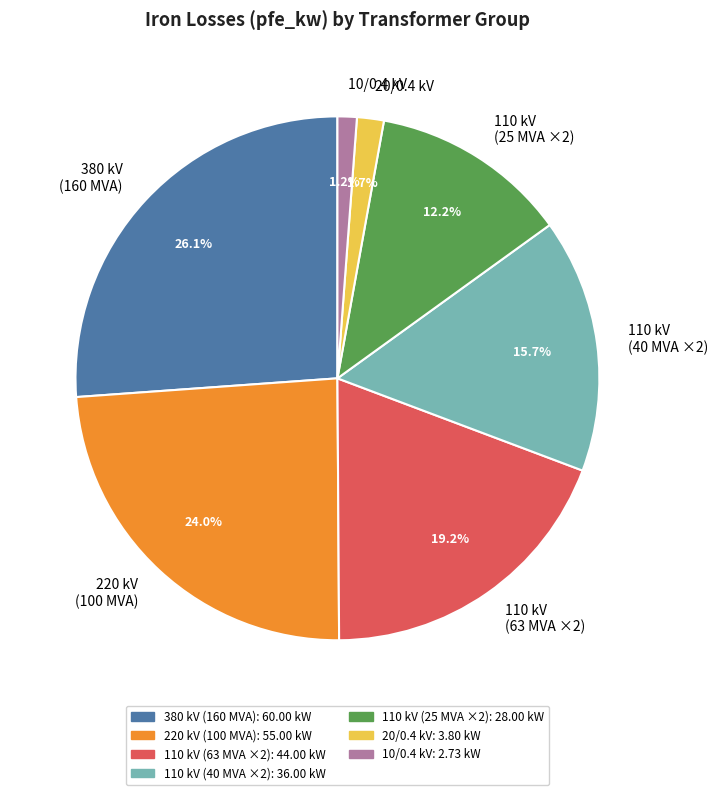

Between 220 kV (100 MVA) and 110 kV (25 MVA ×2), which is larger?

220 kV (100 MVA)